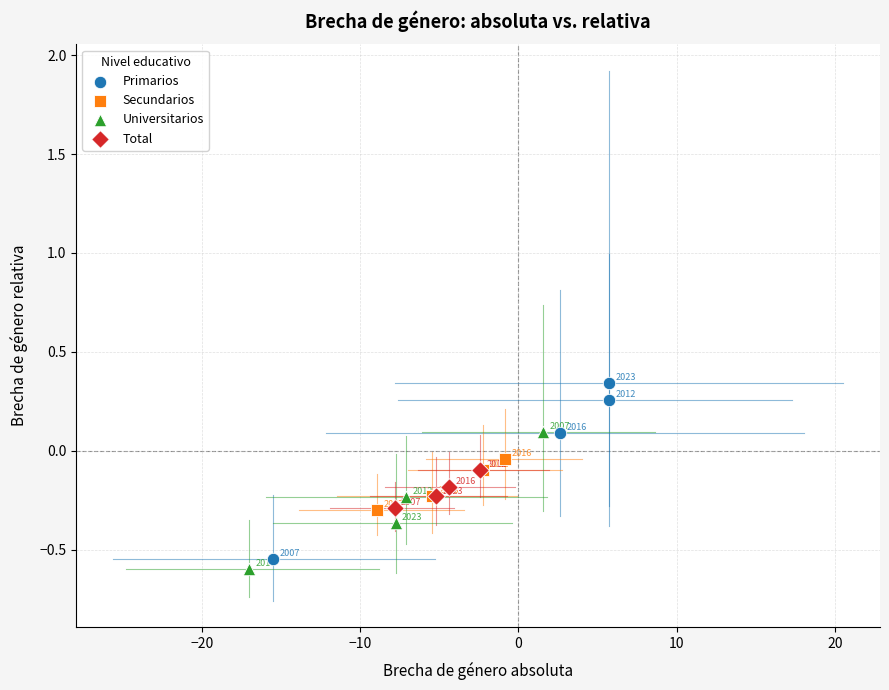

Which series has the widest spread of Y values?

Primarios